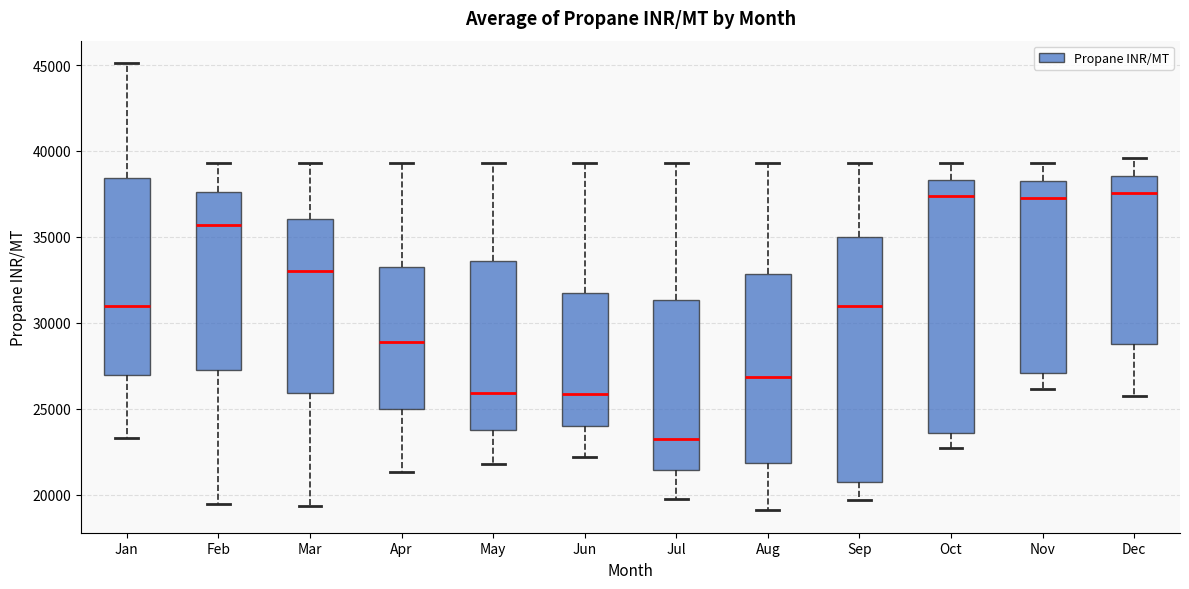

Which box has the lowest median line?

Jul